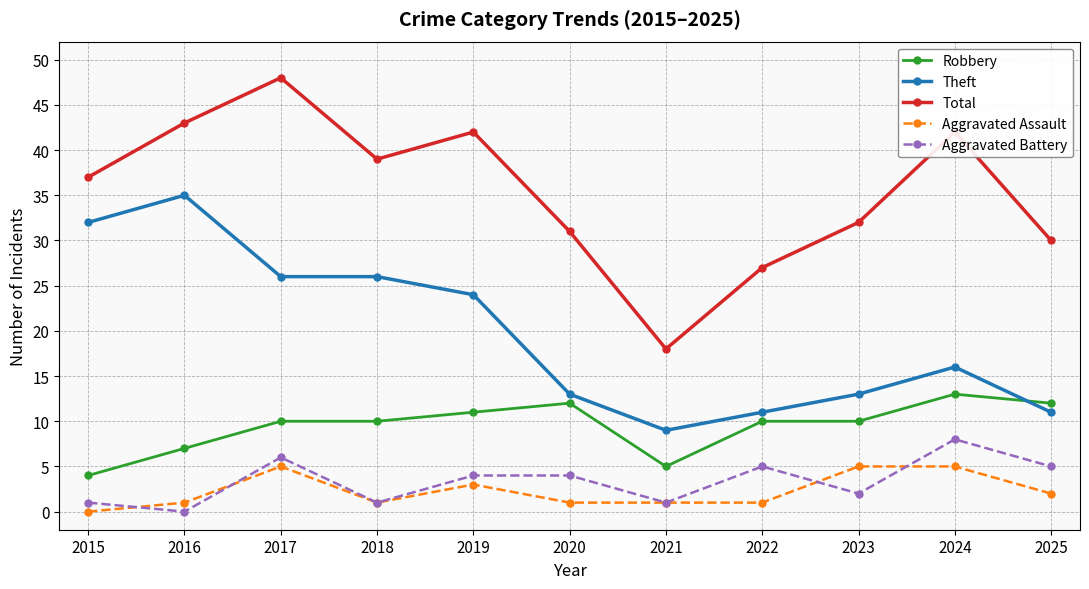

Is the value of Aggravated Assault at 2021 greater than the value of Aggravated Battery at 2022?

No